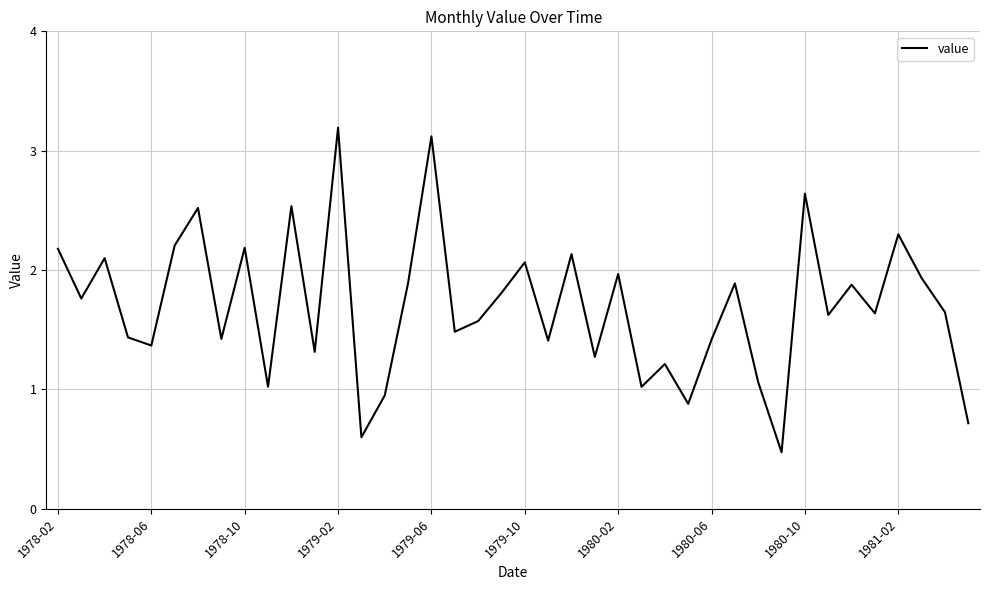

What is the average value?

1.7